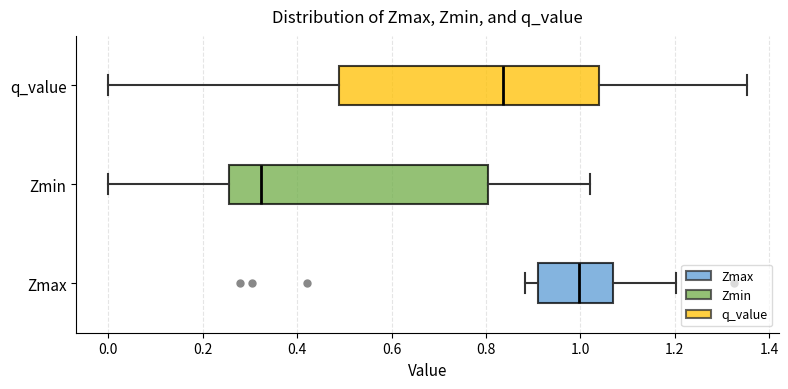

Reading bottom to top, read every box against the x-axis: the position of its median line, the range the box covers, and the ends of its whiskers. The values are not printed on the chart, so give them approximately, as read against the axis.

Zmax: median 1.00, box 0.92 to 1.06, whiskers 0.88 to 1.20
Zmin: median 0.32, box 0.26 to 0.80, whiskers 0.00 to 1.02
q_value: median 0.84, box 0.48 to 1.04, whiskers 0.00 to 1.36